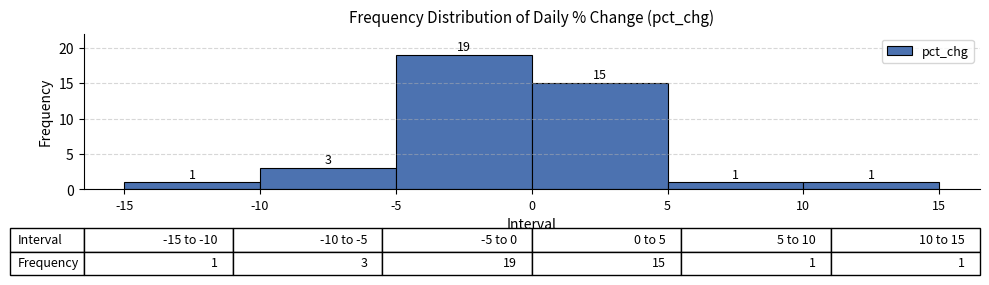

Which range on the x-axis has the tallest bar?

-5 to 0